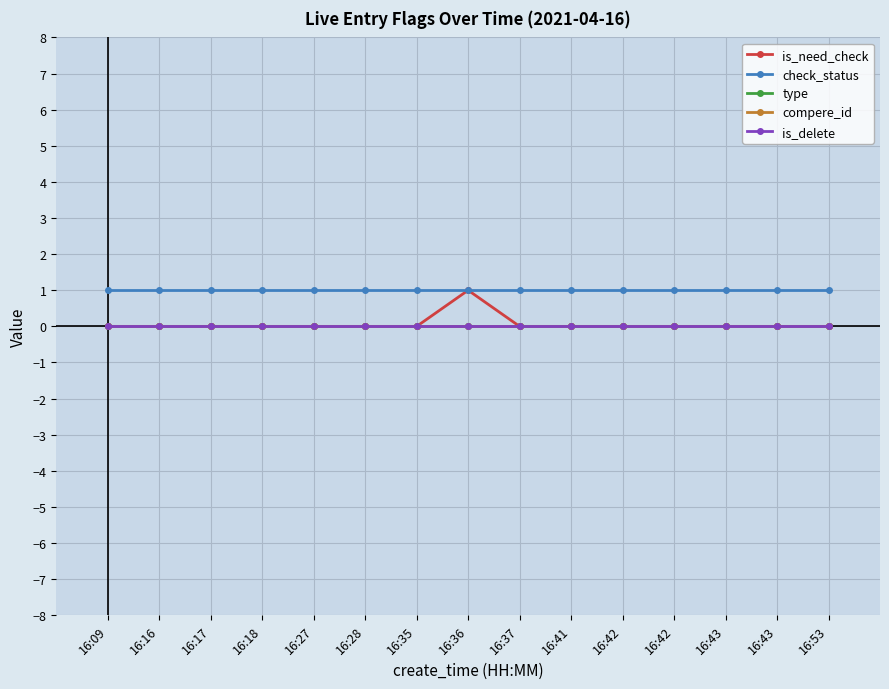

What is the value of the check_status point at the 15th from the left?

1